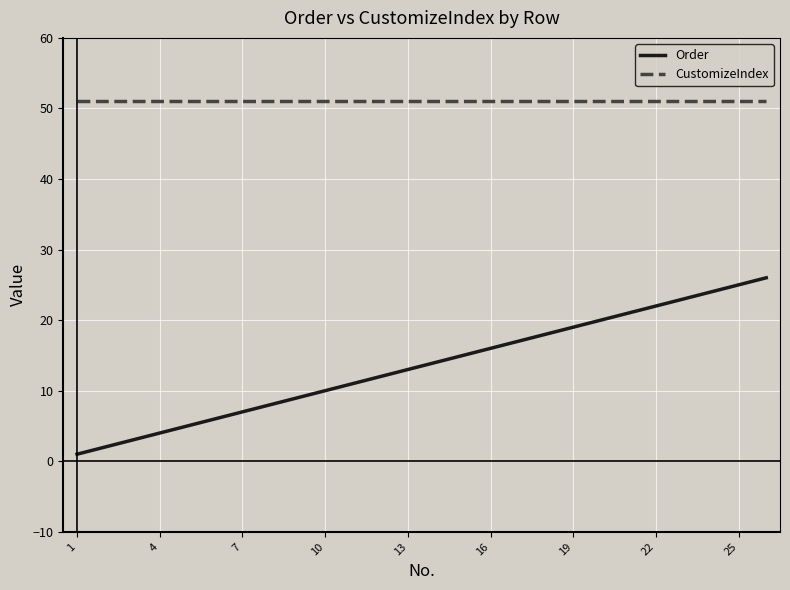

What is the maximum value for CustomizeIndex?

51.0